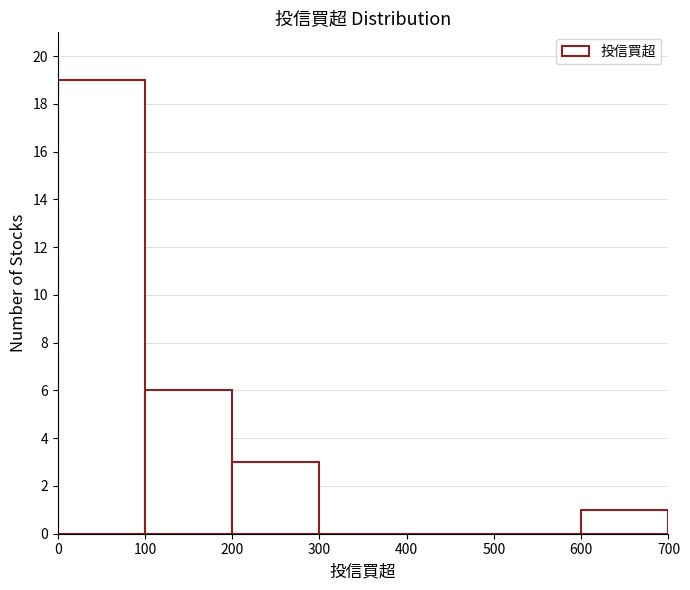

Which range on the x-axis has the tallest bar?

0 to 100